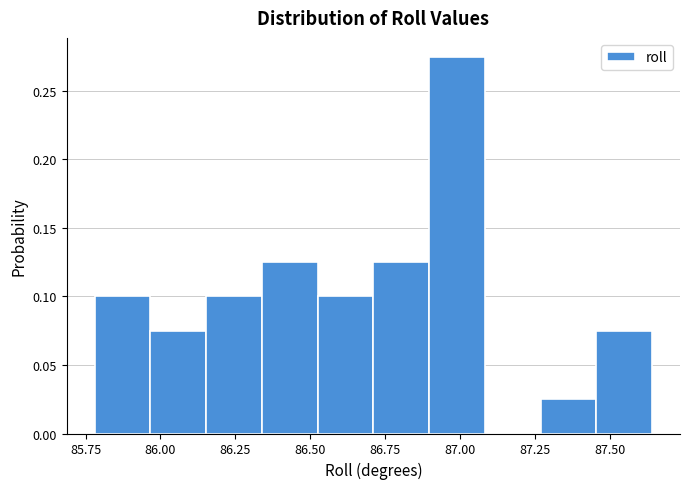

Read against the x-axis, roughly where is the centre of the tallest bar?

87.00